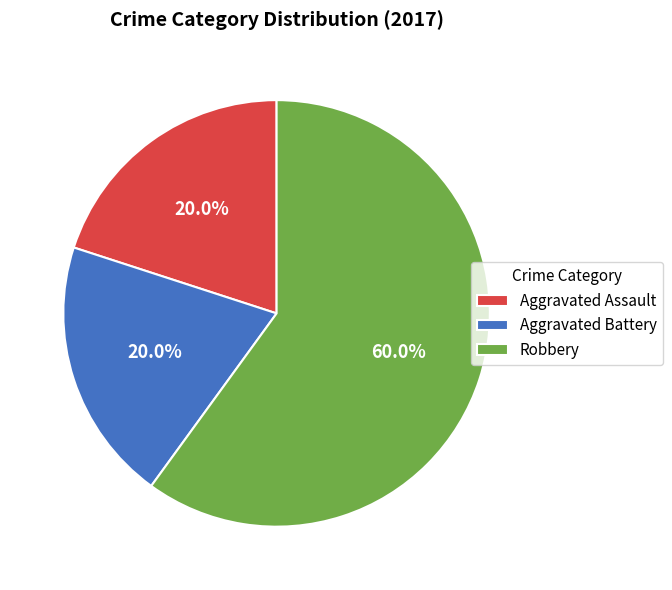

True or false: Aggravated Assault accounts for 20% of the total.

True